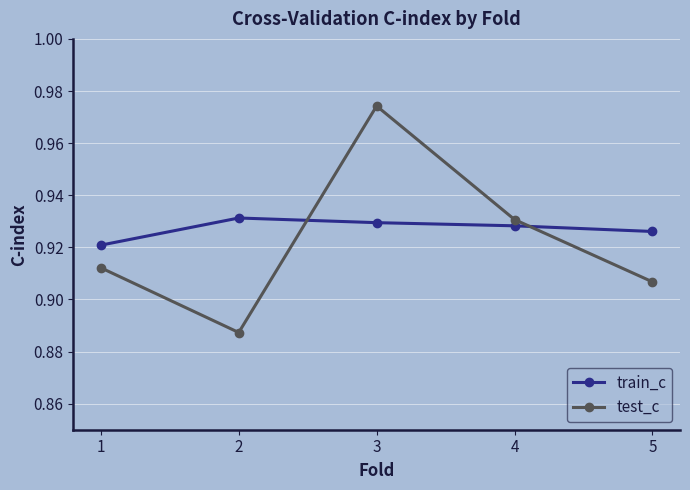

The value of test_c at 2 is 0.5. True or false?

False